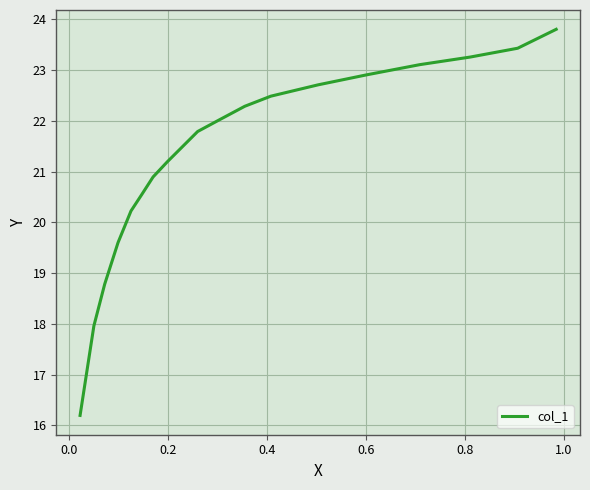

What is the difference between the maximum and minimum values?

7.6